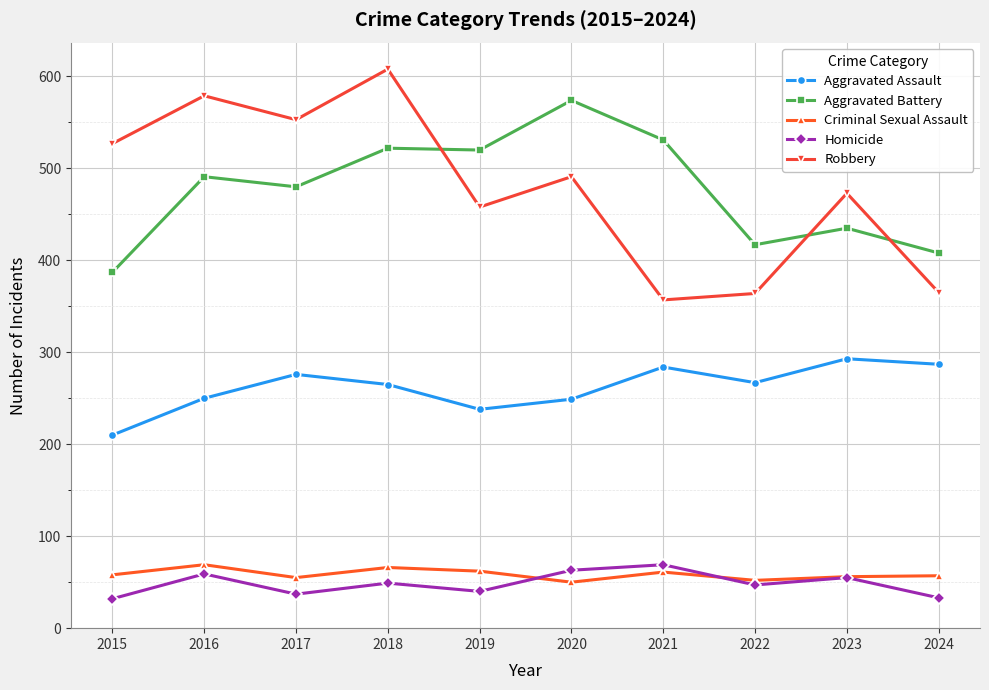

What is the value of the Criminal Sexual Assault point at the 7th from the left?

61